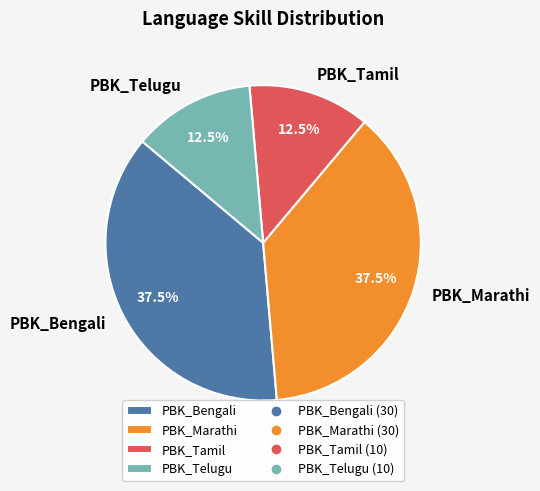

Is PBK_Tamil the majority of the pie?

No